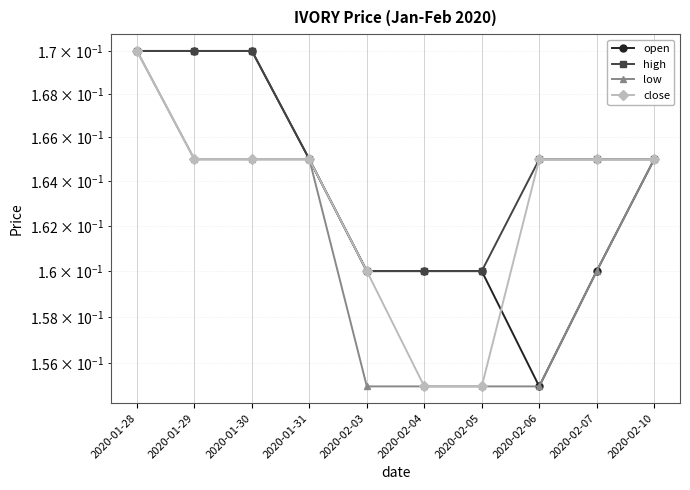

Reading left to right, list all the values displayed in this chart.

open: 2020-01-28=0.2	2020-01-29=0.2	2020-01-30=0.2	2020-01-31=0.2	2020-02-03=0.2	2020-02-04=0.2	2020-02-05=0.2	2020-02-06=0.2	2020-02-07=0.2	2020-02-10=0.2
high: 2020-01-28=0.2	2020-01-29=0.2	2020-01-30=0.2	2020-01-31=0.2	2020-02-03=0.2	2020-02-04=0.2	2020-02-05=0.2	2020-02-06=0.2	2020-02-07=0.2	2020-02-10=0.2
low: 2020-01-28=0.2	2020-01-29=0.2	2020-01-30=0.2	2020-01-31=0.2	2020-02-03=0.2	2020-02-04=0.2	2020-02-05=0.2	2020-02-06=0.2	2020-02-07=0.2	2020-02-10=0.2
close: 2020-01-28=0.2	2020-01-29=0.2	2020-01-30=0.2	2020-01-31=0.2	2020-02-03=0.2	2020-02-04=0.2	2020-02-05=0.2	2020-02-06=0.2	2020-02-07=0.2	2020-02-10=0.2